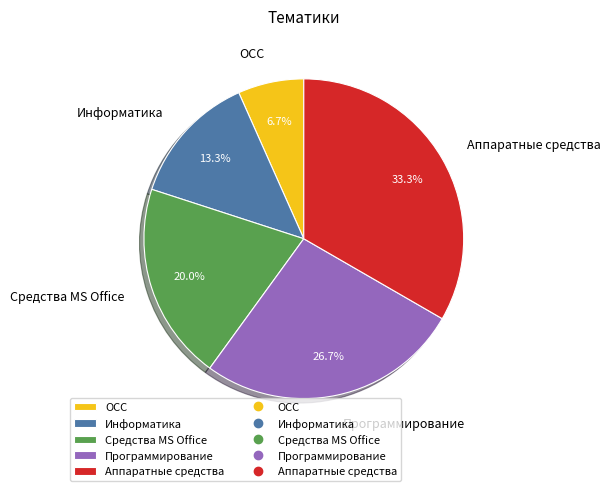

Does any single category account for the majority?

No